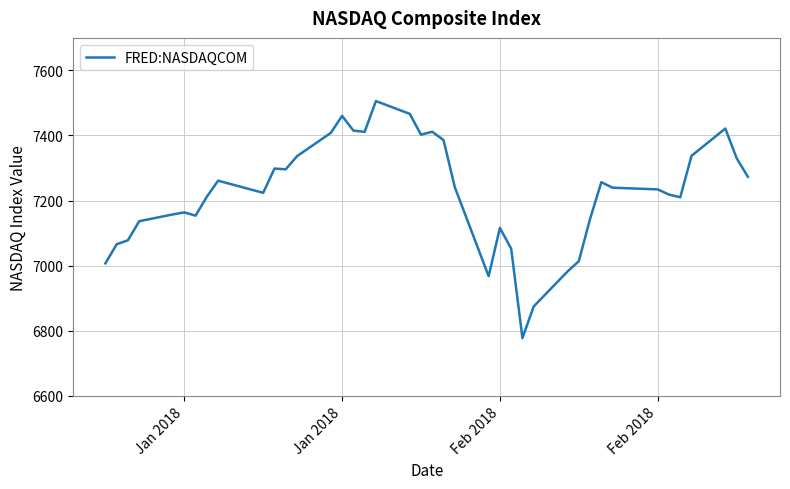

What is the difference between the second highest and second lowest values?

592.0